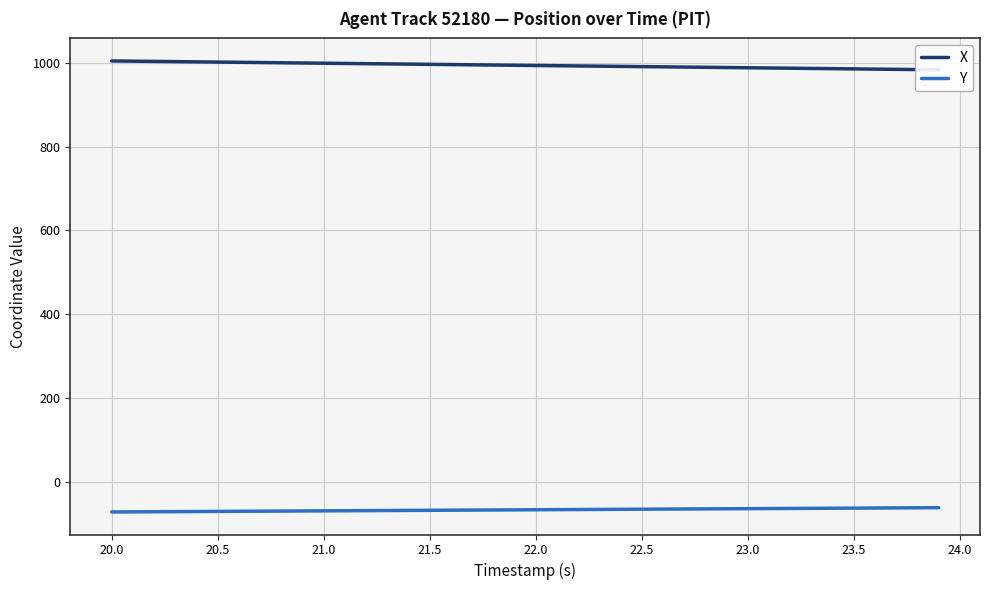

What is the maximum value for Y?

-60.4